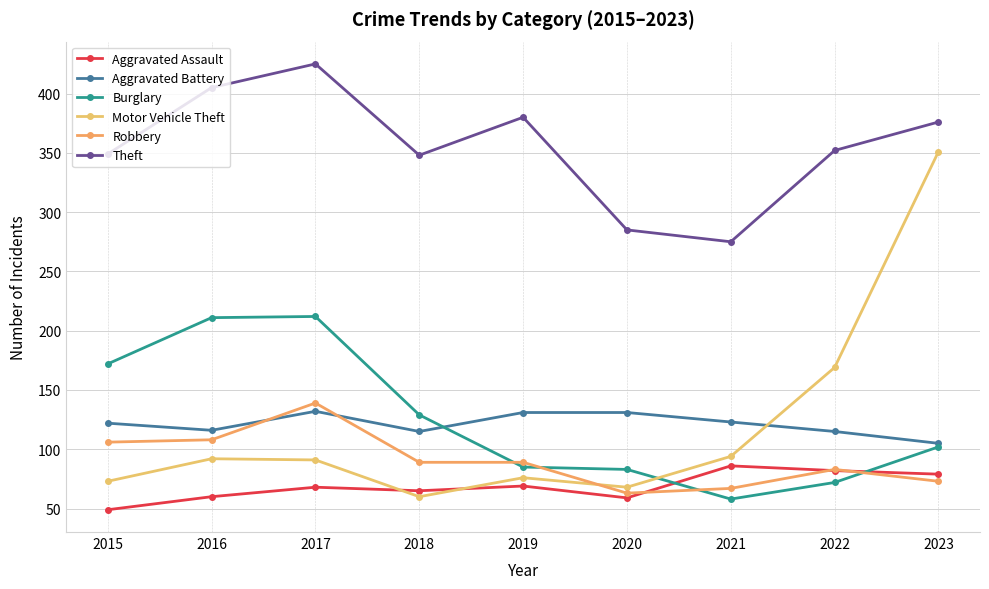

What is the sum of the Robbery values at 2019 and 2016?

197